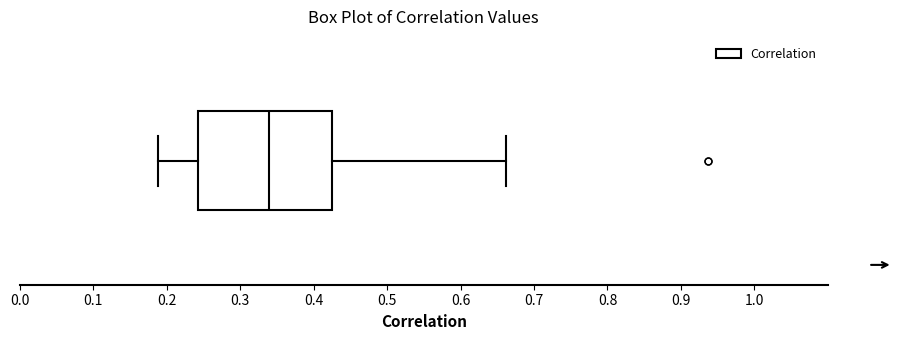

Transcribe this box plot: give where the median line is, the range the box spans, and where the two whiskers end, as read against the x-axis. The values are not printed on the chart, so give them approximately, as read against the axis.

median 0.34, box 0.24 to 0.43, whiskers 0.19 to 0.66